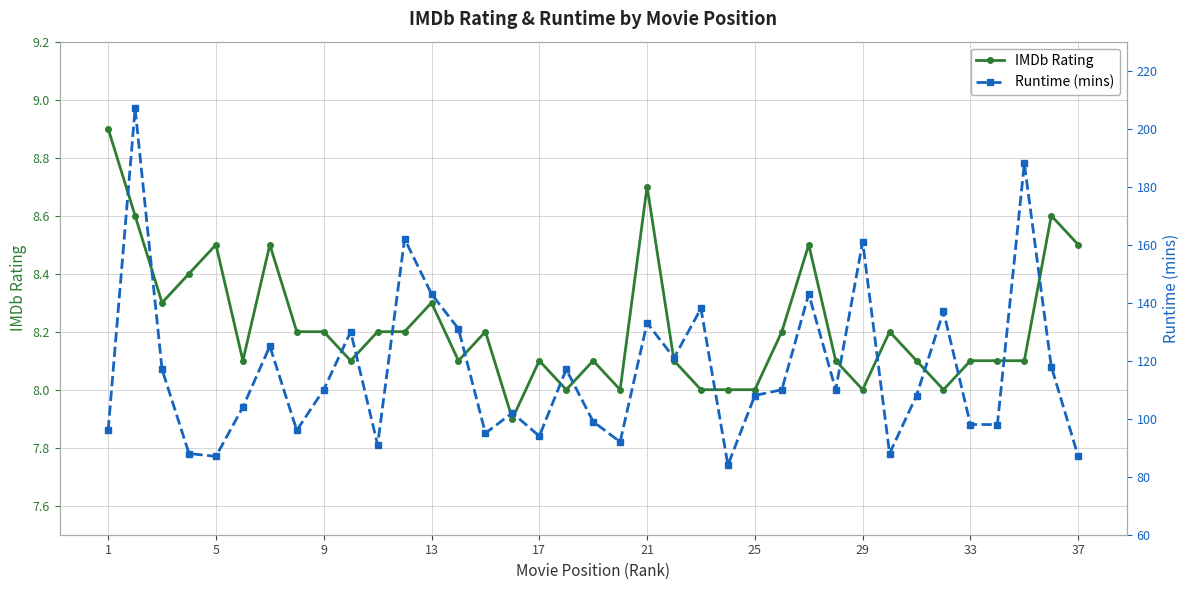

In IMDb Rating, how many points are lower than both neighbors (excluding endpoints)?

9